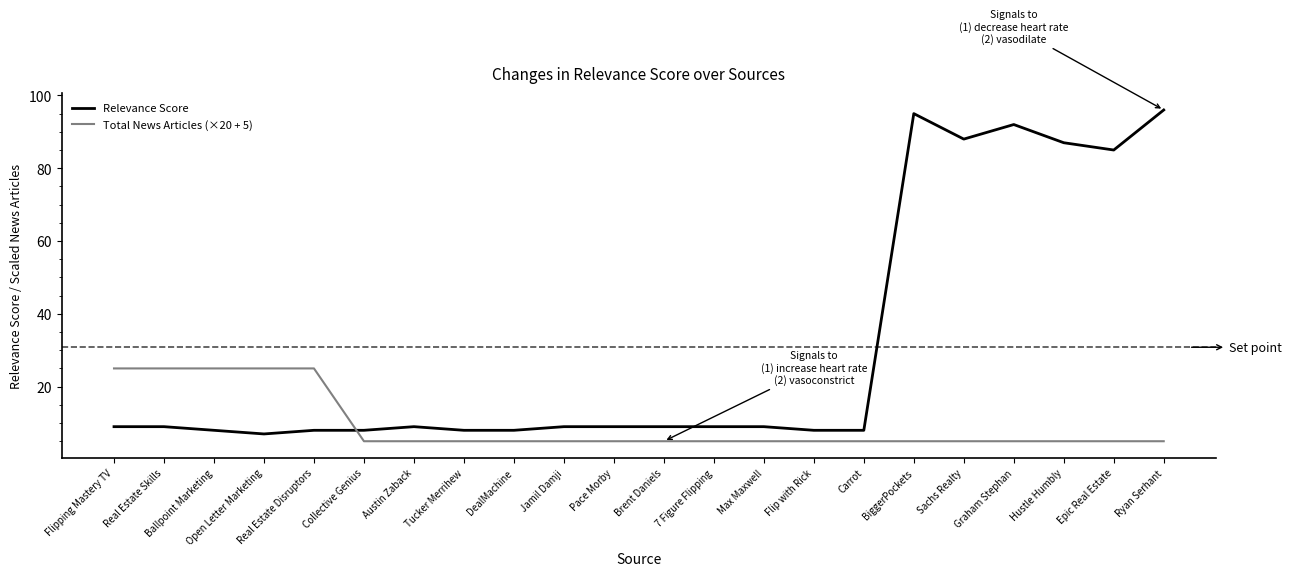

True or false: Relevance Score has a value of 34 at Sachs Realty.

False